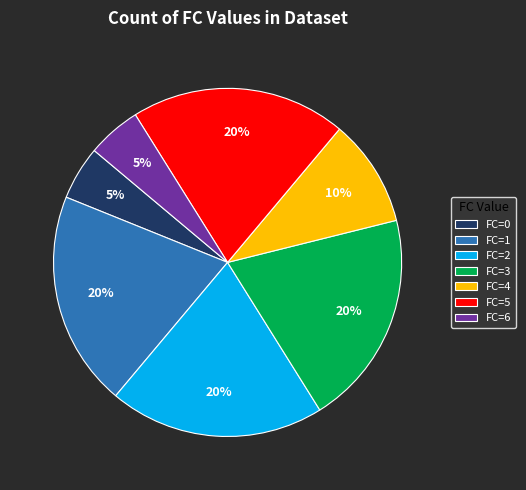

How many slices are in this pie chart?

7